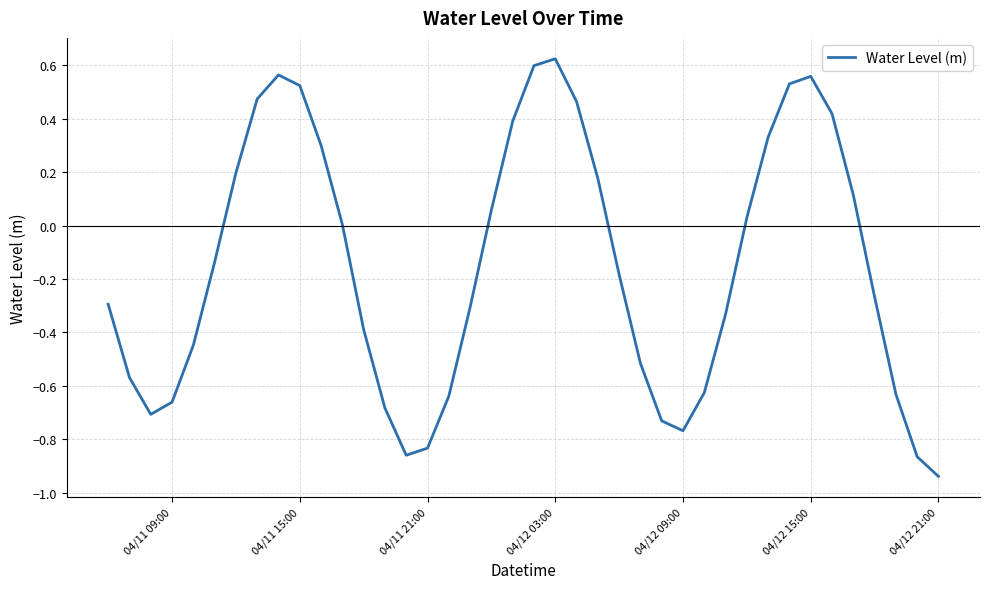

What is the difference between the maximum and minimum values?

1.6